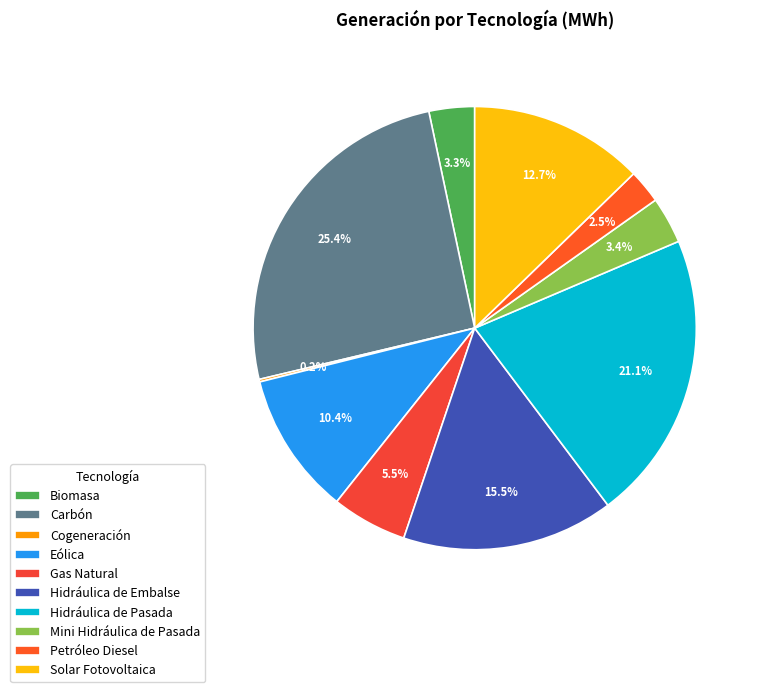

Is it true that Solar Fotovoltaica is 1% of the pie?

False